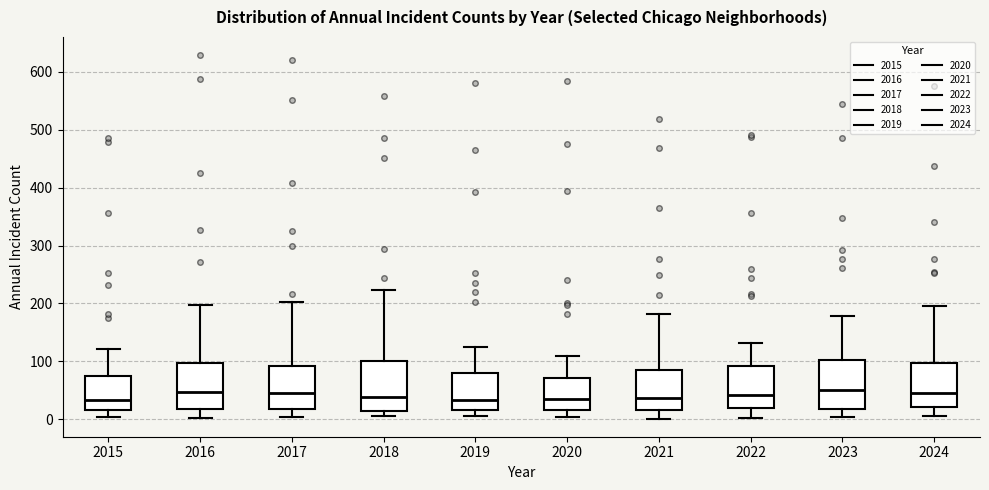

Where does the lower whisker of the box at x = 2017 end on the y-axis? The values are not printed on the chart, so give them approximately, as read against the axis.

0